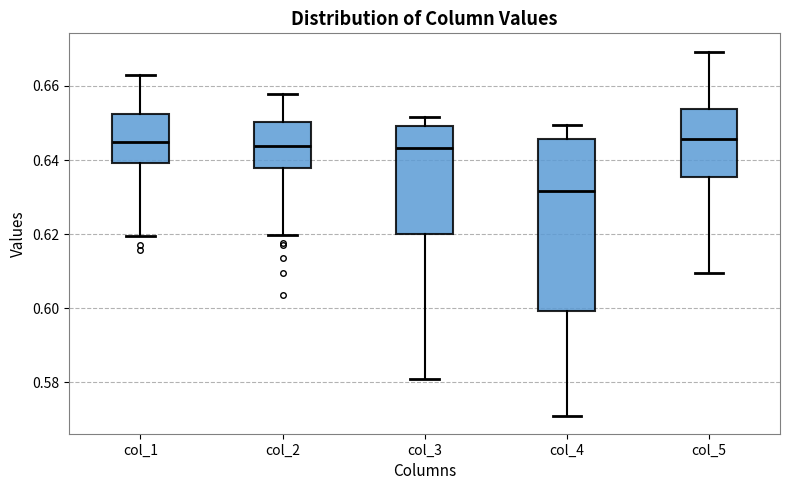

Reading left to right, transcribe this box plot: for each box, give where its median line is, the range the box spans, and where its two whiskers end, as read against the y-axis. The values are not printed on the chart, so give them approximately, as read against the axis.

col_1: median 0.644, box 0.640 to 0.652, whiskers 0.620 to 0.664
col_2: median 0.644, box 0.638 to 0.650, whiskers 0.620 to 0.658
col_3: median 0.644, box 0.620 to 0.650, whiskers 0.580 to 0.652
col_4: median 0.632, box 0.600 to 0.646, whiskers 0.572 to 0.650
col_5: median 0.646, box 0.636 to 0.654, whiskers 0.610 to 0.670